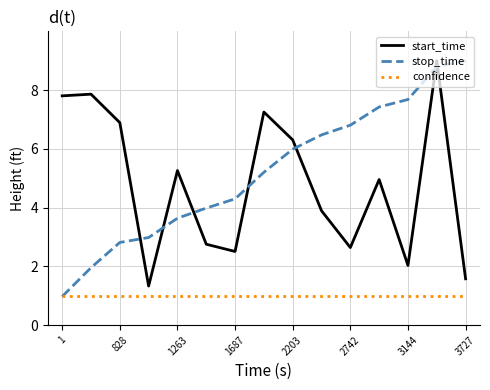

What is the greatest value displayed?

9.0